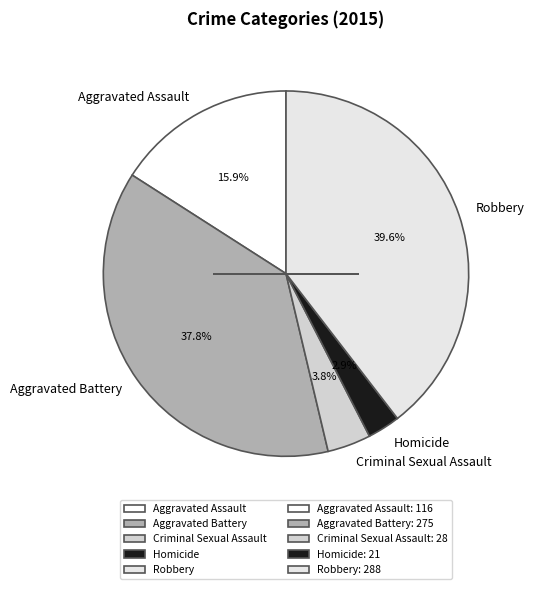

To the nearest percent, what is the average slice percentage?

20%